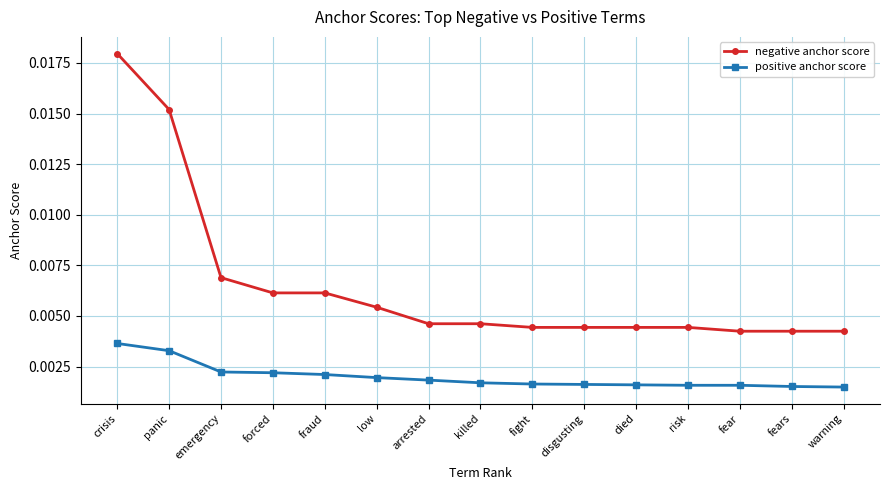

What are all the series names shown in the legend?

negative anchor score, positive anchor score